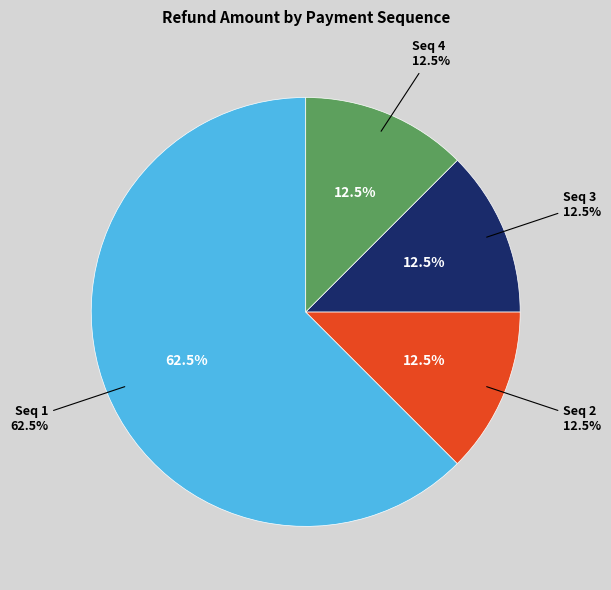

Is there any slice that represents more than half of the pie?

Yes